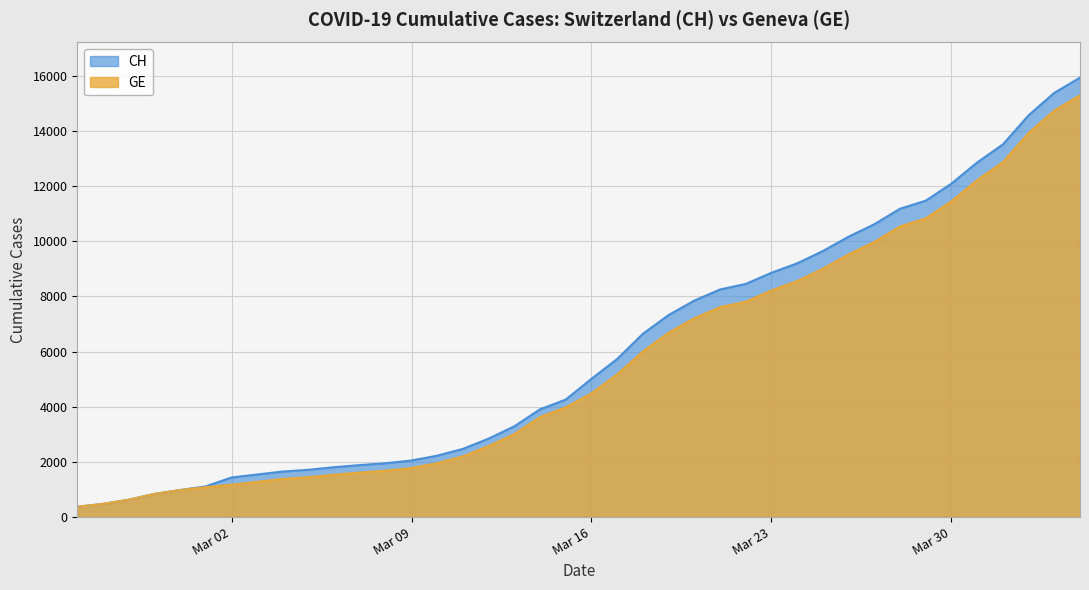

What is the maximum value for GE?

15284